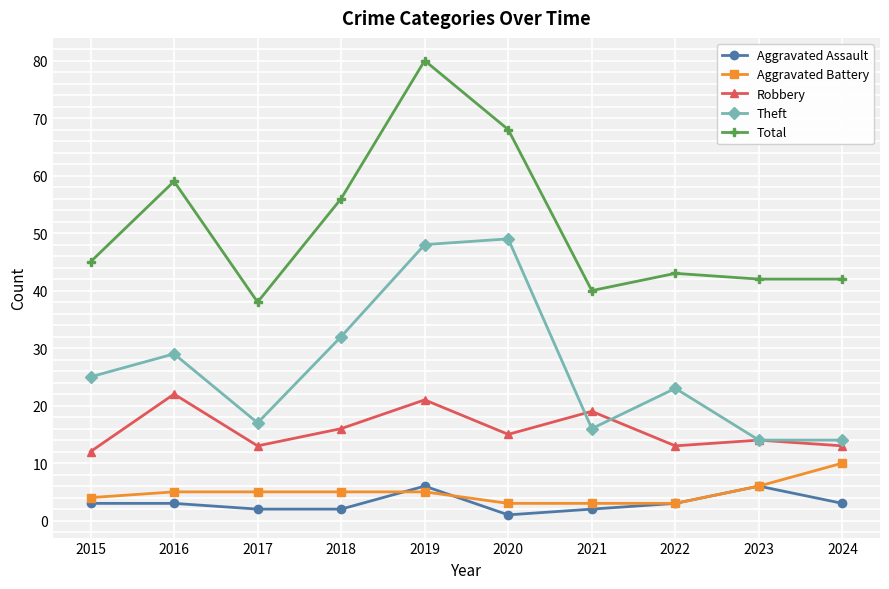

Which series has the largest range (max minus min)?

Total